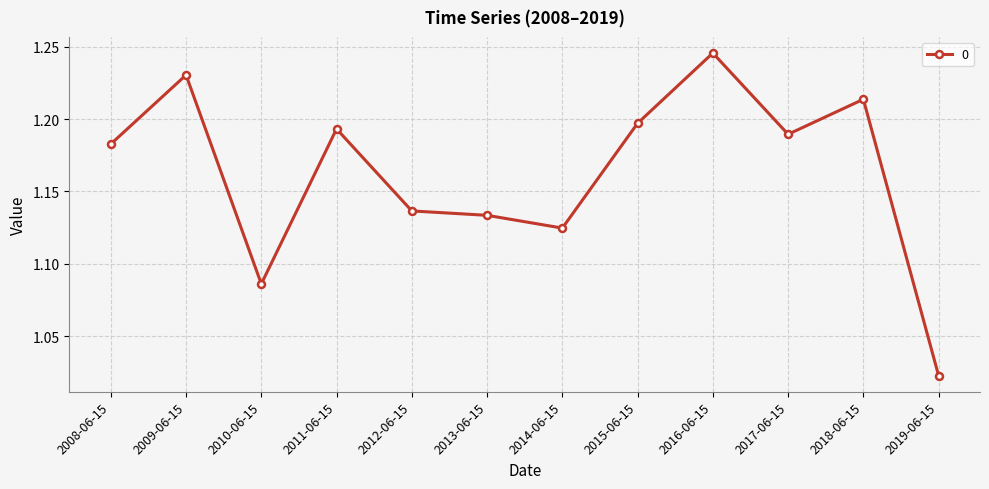

What is the label of the 10th point from the right?

2010-06-15